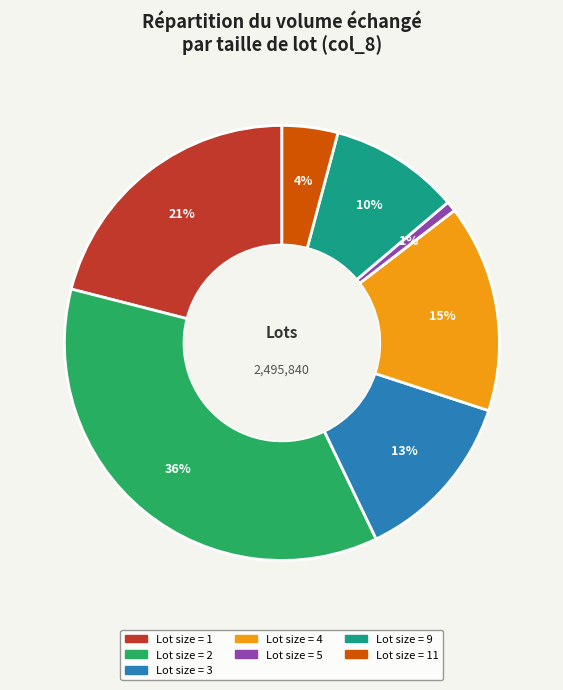

To the nearest percent, what is the average slice percentage?

14%